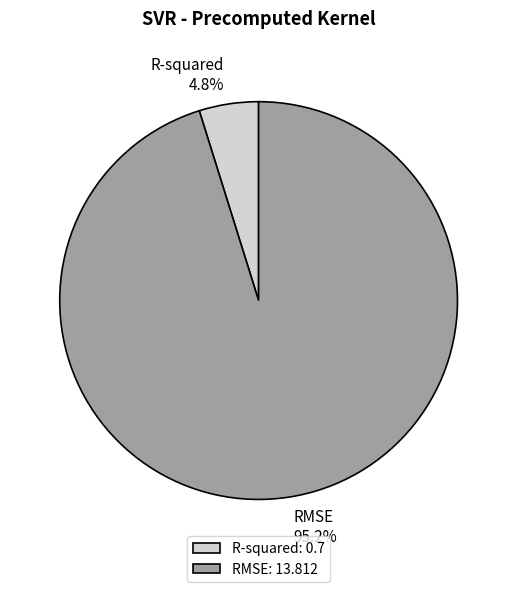

Which has a higher value, R-squared or RMSE?

RMSE